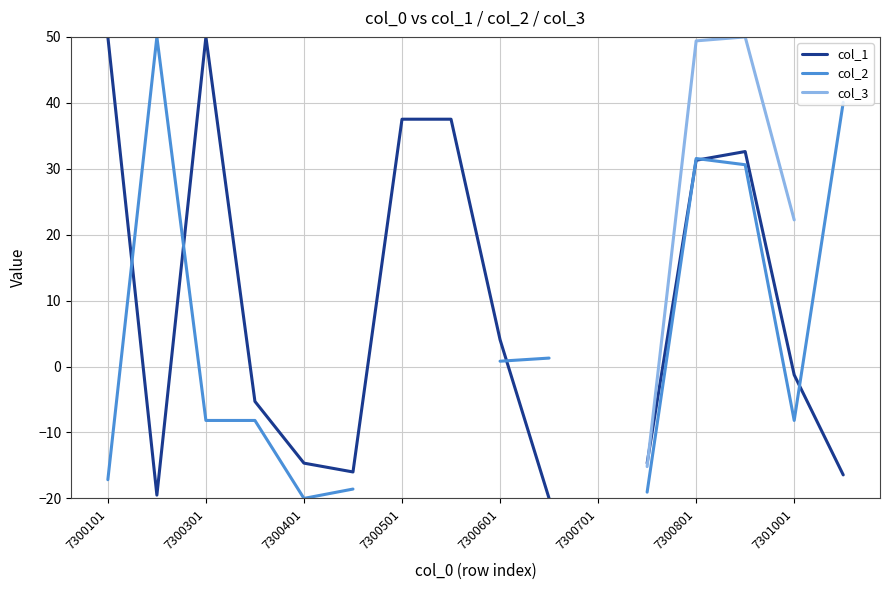

What are all the series names shown in the legend?

col_1, col_2, col_3